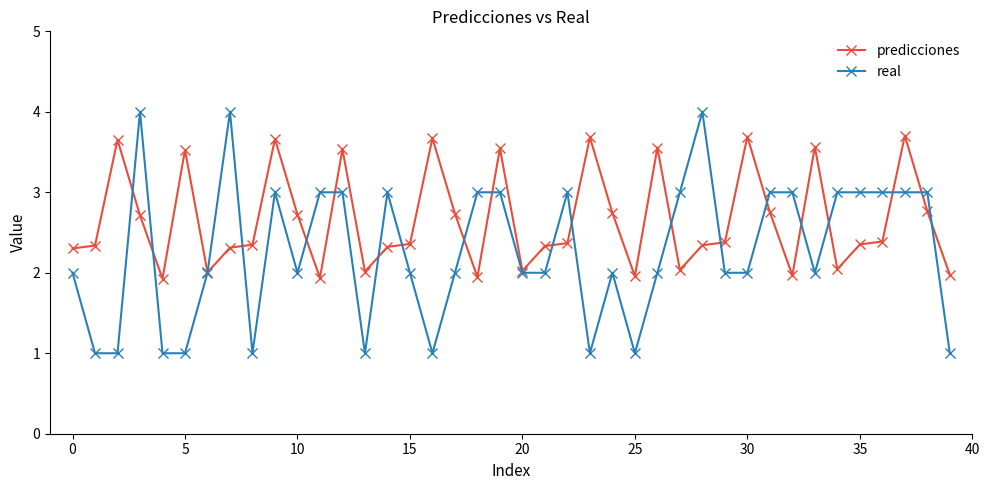

Which series has the widest spread of values?

real